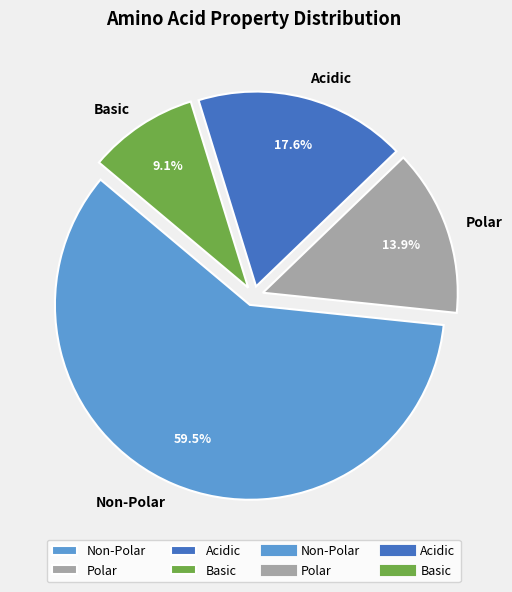

Between Non-Polar and Basic, which is larger?

Non-Polar